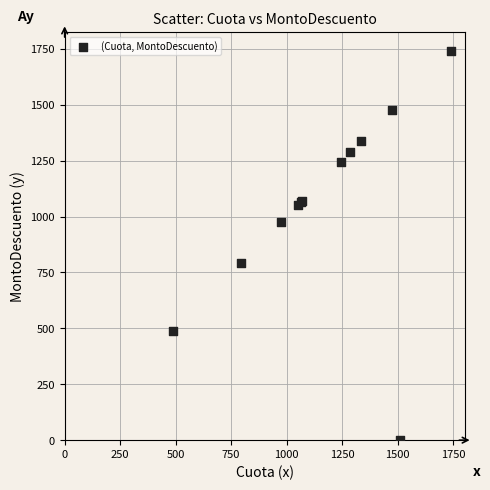

What Y value in the scatter plot is closest to 869?

793.6